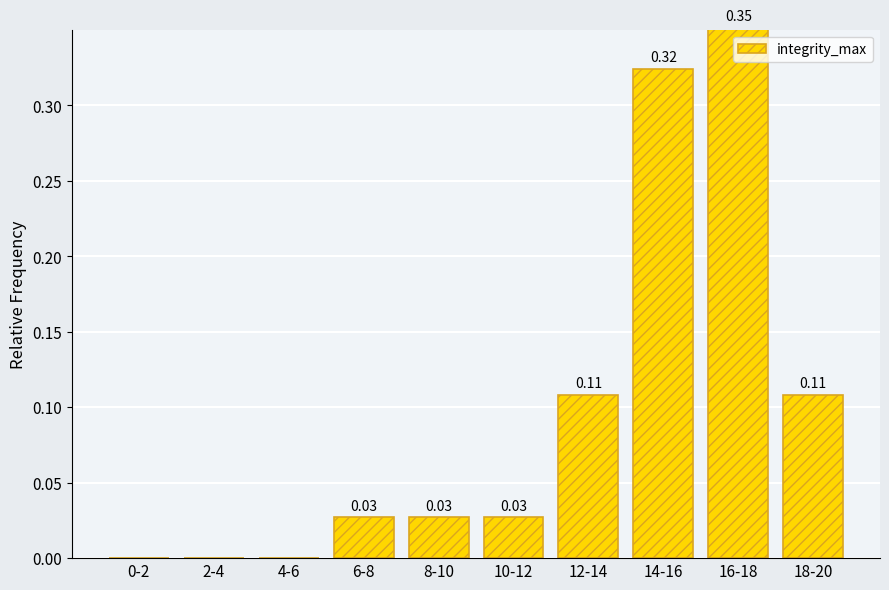

Between 16-18 and 10-12, which is larger?

16-18